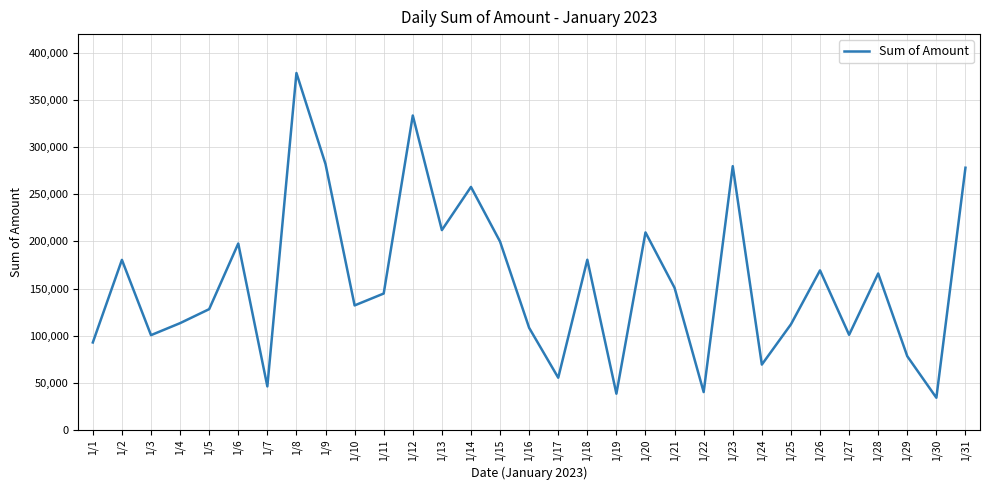

Is it true that the value at 1/19 is 68953?

False